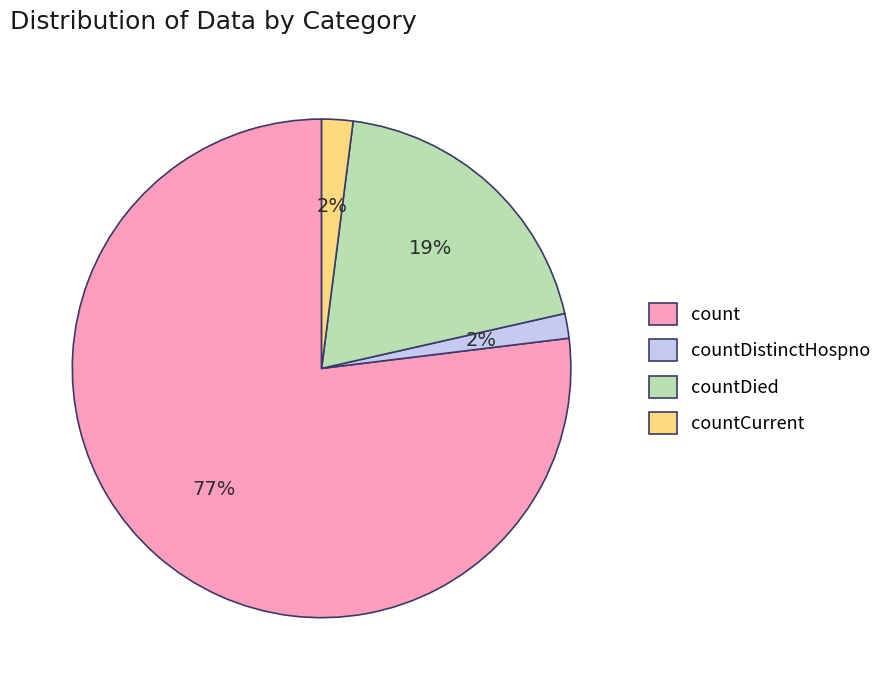

Which has a higher value, countDied or countDistinctHospno?

countDied